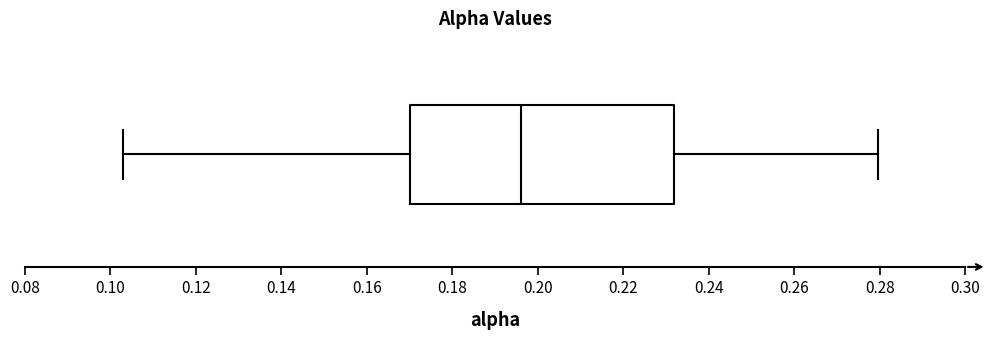

Read this box plot against the x-axis: the position of the median line, the range covered by the box, and the ends of both whiskers. The values are not printed on the chart, so give them approximately, as read against the axis.

median 0.196, box 0.170 to 0.232, whiskers 0.102 to 0.280